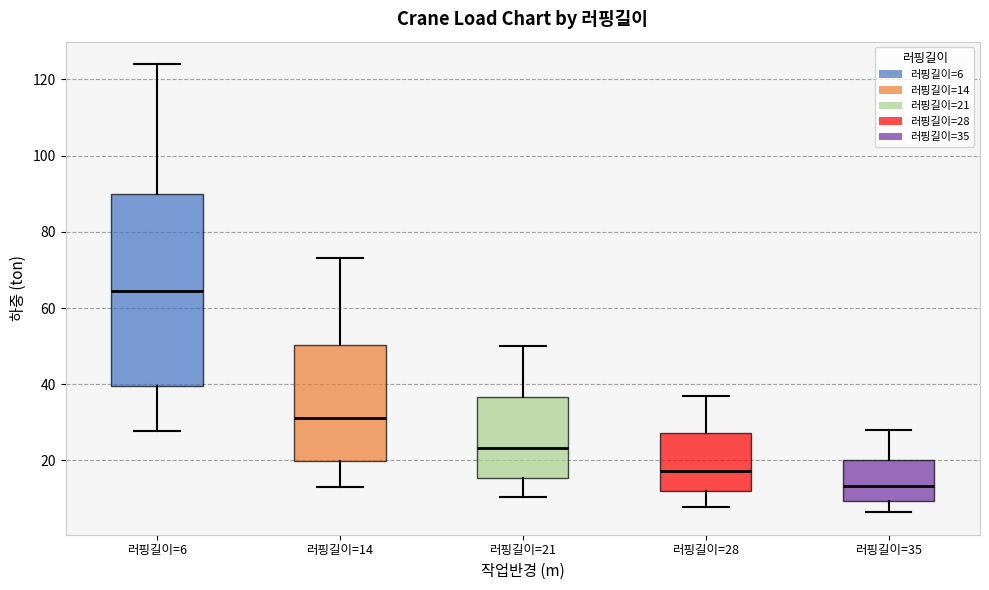

Which box's median line is the lowest?

러핑길이=35